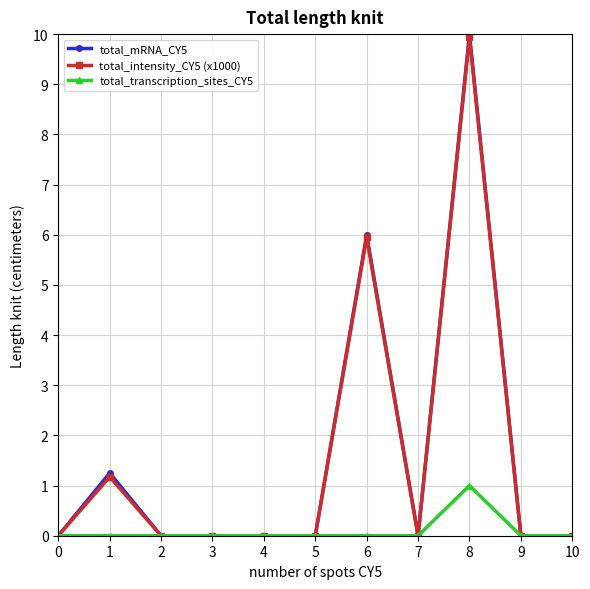

Which series changed the most between 5 and 6?

total_mRNA_CY5